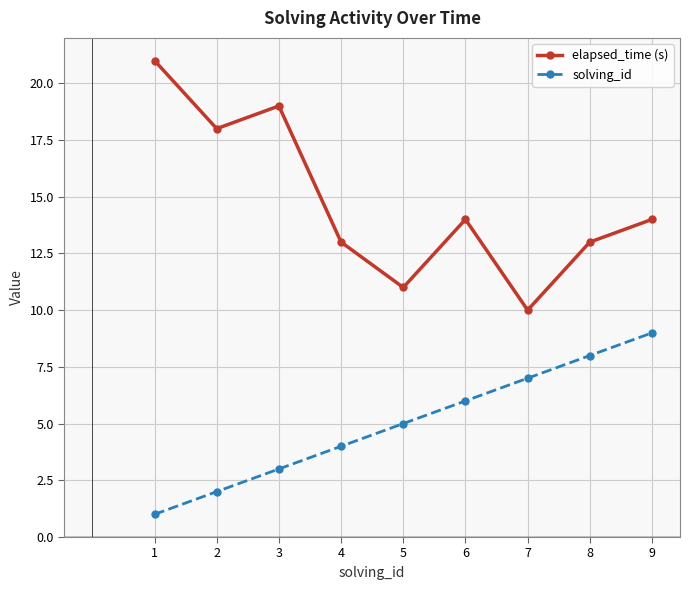

At which label does elapsed_time (s) reach its minimum?

7